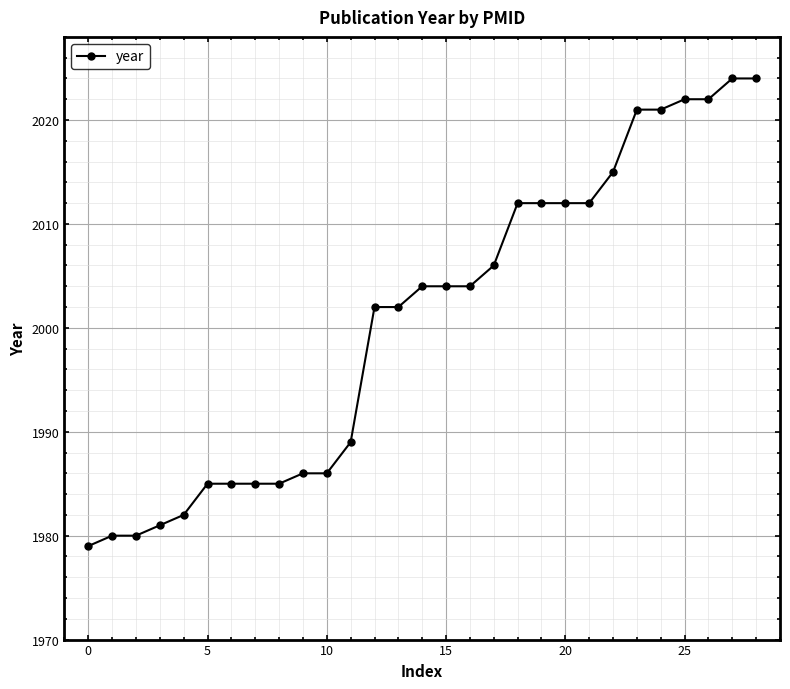

What is the maximum value shown in the chart?

2024